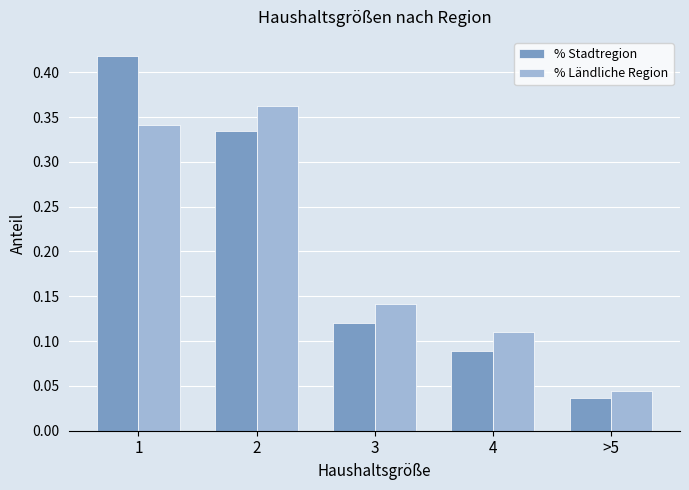

At which category is the sum across all series the highest?

1